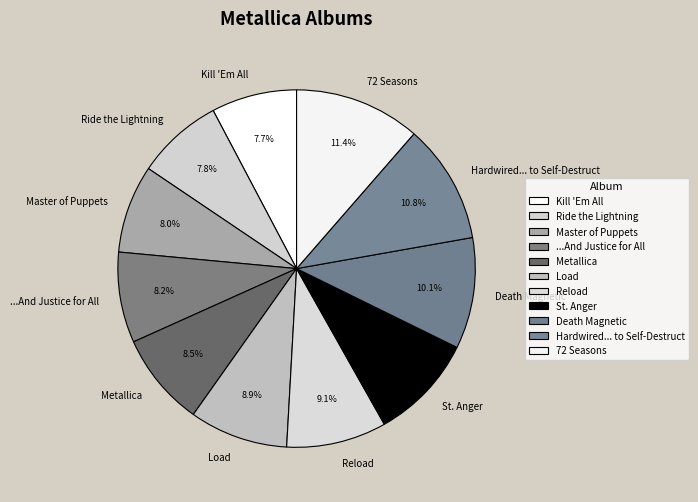

To the nearest percent, what is the difference between the Ride the Lightning and 72 Seasons slice percentages?

4%